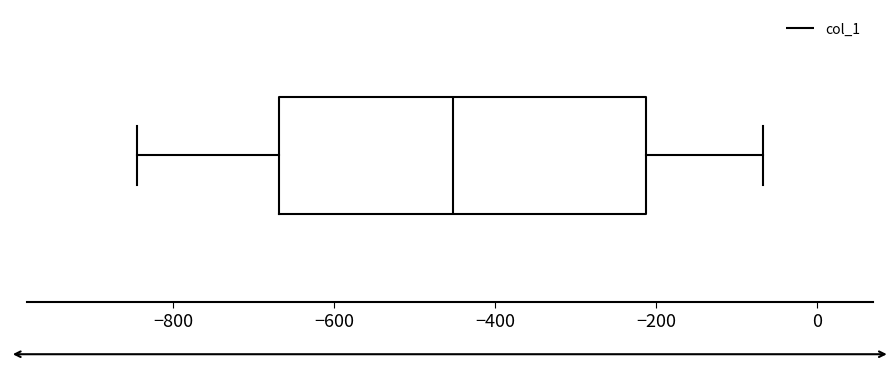

Transcribe this box plot: give where the median line is, the range the box spans, and where the two whiskers end, as read against the x-axis. The values are not printed on the chart, so give them approximately, as read against the axis.

median -460, box -660 to -220, whiskers -840 to -60